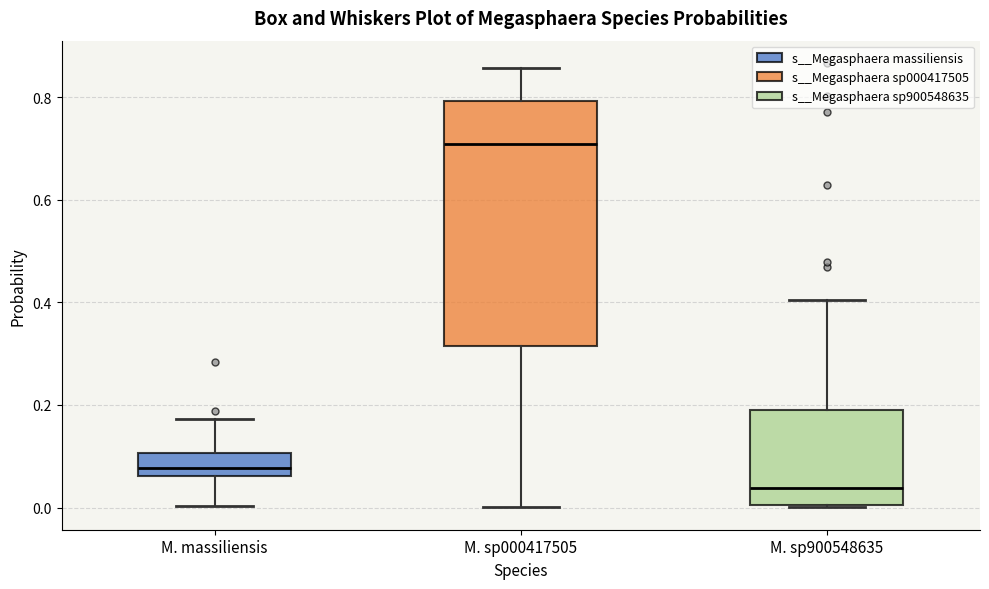

Where does the upper whisker of the box for M. sp900548635 end on the y-axis? The values are not printed on the chart, so give them approximately, as read against the axis.

0.40